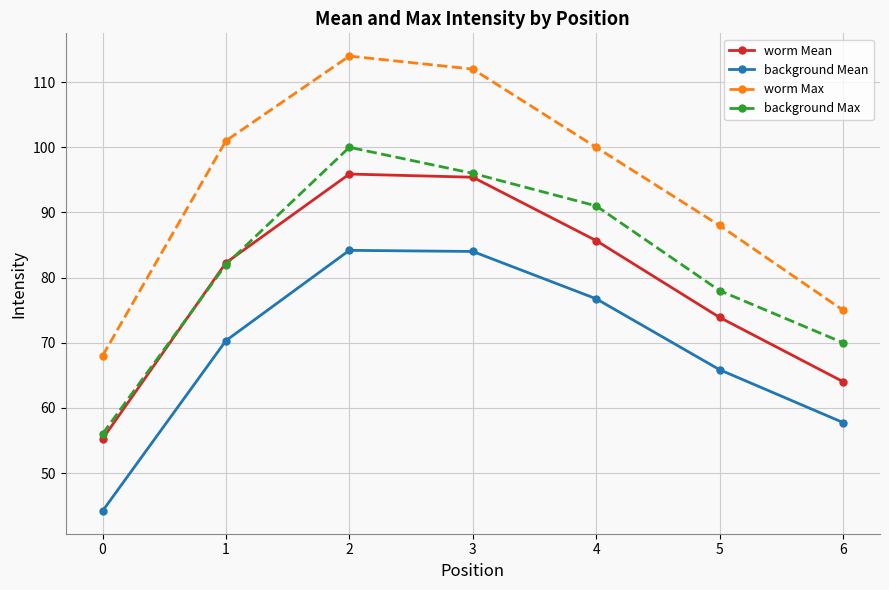

Where is worm Max nearest to the value 91?

5